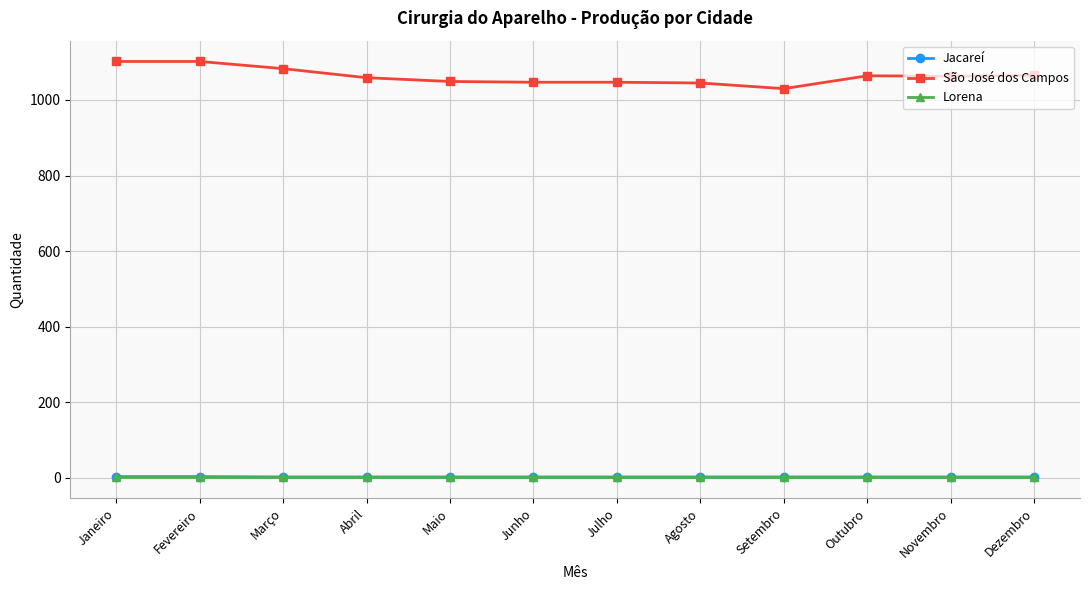

What is the minimum value for São José dos Campos?

1030